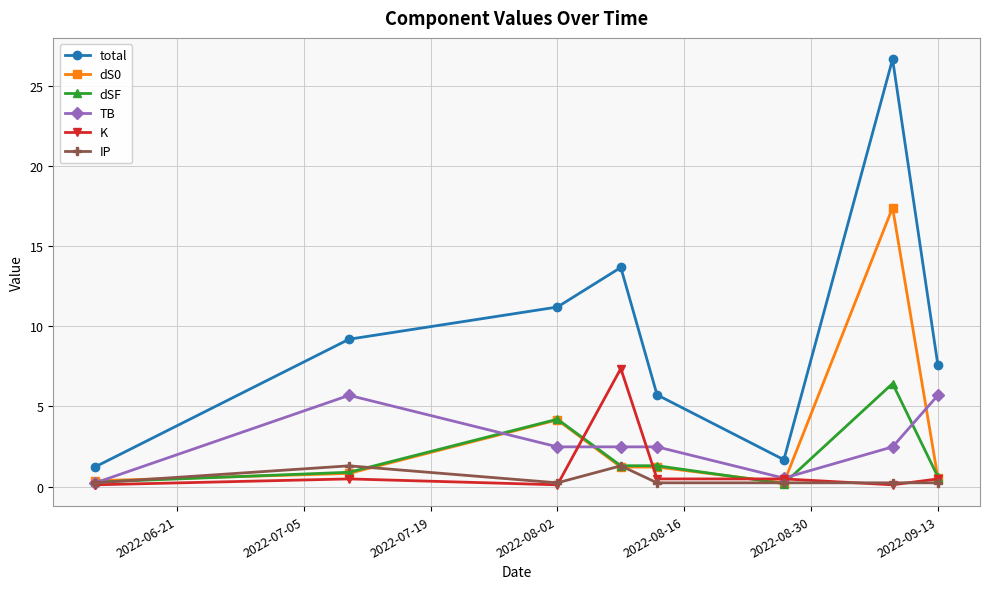

True or false: K and total intersect in this chart.

False